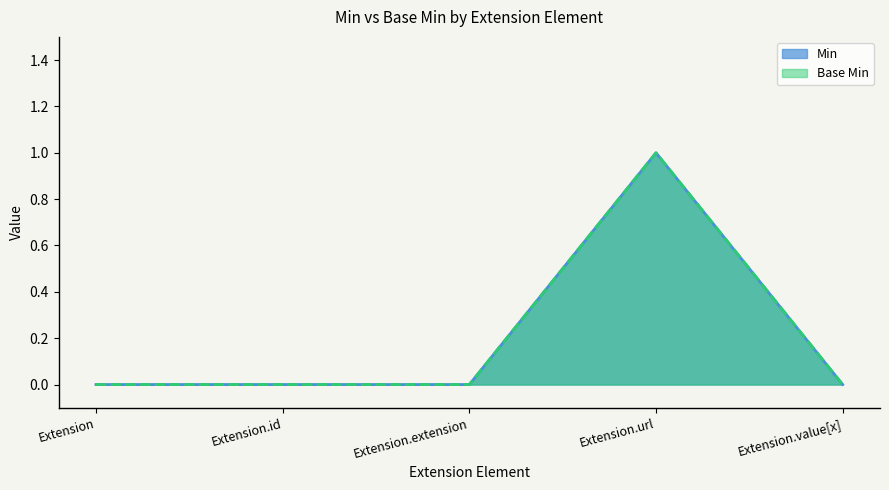

The Min series shows 0 at Extension.value[x]. True or false?

True